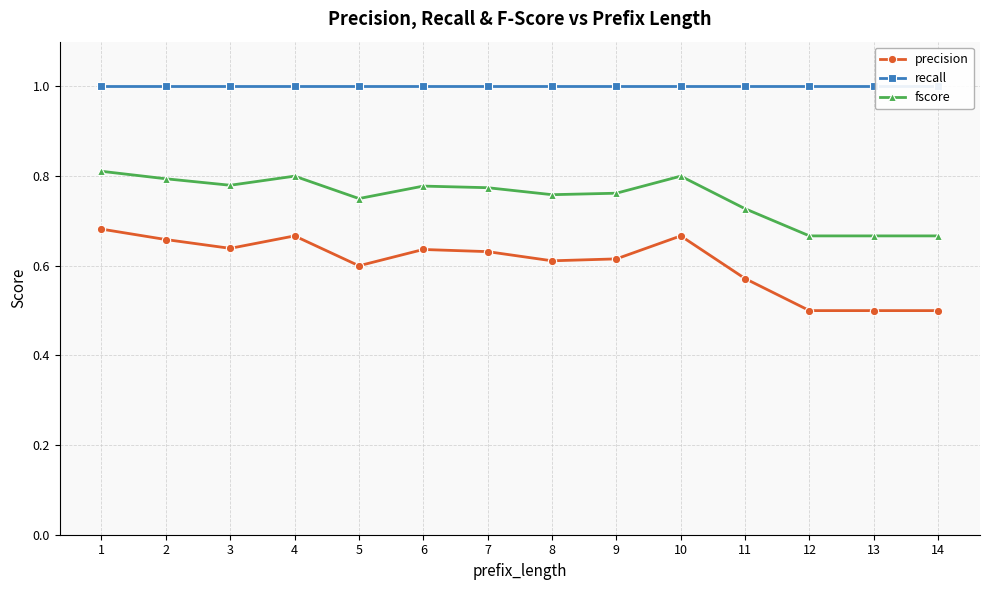

How many categories are shown in the chart?

14